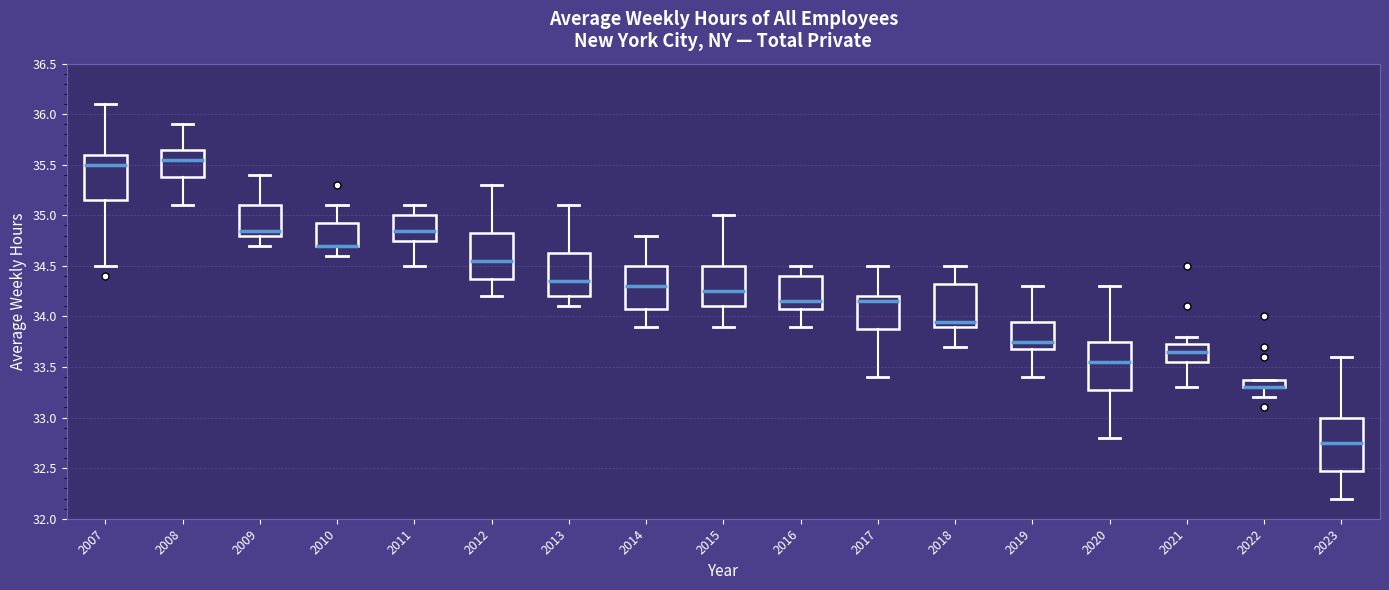

Reading left to right, read every box against the y-axis: the position of its median line, the range the box covers, and the ends of its whiskers. The values are not printed on the chart, so give them approximately, as read against the axis.

2007: median 35.50, box 35.15 to 35.60, whiskers 34.50 to 36.10
2008: median 35.55, box 35.40 to 35.65, whiskers 35.10 to 35.90
2009: median 34.85, box 34.80 to 35.10, whiskers 34.70 to 35.40
2010: median 34.70 (drawn on the box's lower edge), box 34.70 to 34.95, whiskers 34.60 to 35.10
2011: median 34.85, box 34.75 to 35.00, whiskers 34.50 to 35.10
2012: median 34.55, box 34.40 to 34.85, whiskers 34.20 to 35.30
2013: median 34.35, box 34.20 to 34.65, whiskers 34.10 to 35.10
2014: median 34.30, box 34.10 to 34.50, whiskers 33.90 to 34.80
2015: median 34.25, box 34.10 to 34.50, whiskers 33.90 to 35.00
2016: median 34.15, box 34.10 to 34.40, whiskers 33.90 to 34.50
2017: median 34.15, box 33.90 to 34.20, whiskers 33.40 to 34.50
2018: median 33.95, box 33.90 to 34.35, whiskers 33.70 to 34.50
2019: median 33.75, box 33.70 to 33.95, whiskers 33.40 to 34.30
2020: median 33.55, box 33.30 to 33.75, whiskers 32.80 to 34.30
2021: median 33.65, box 33.55 to 33.75, whiskers 33.30 to 33.80
2022: median 33.30 (drawn on the box's lower edge), box 33.30 to 33.40, whiskers 33.20 to 33.40
2023: median 32.75, box 32.50 to 33.00, whiskers 32.20 to 33.60